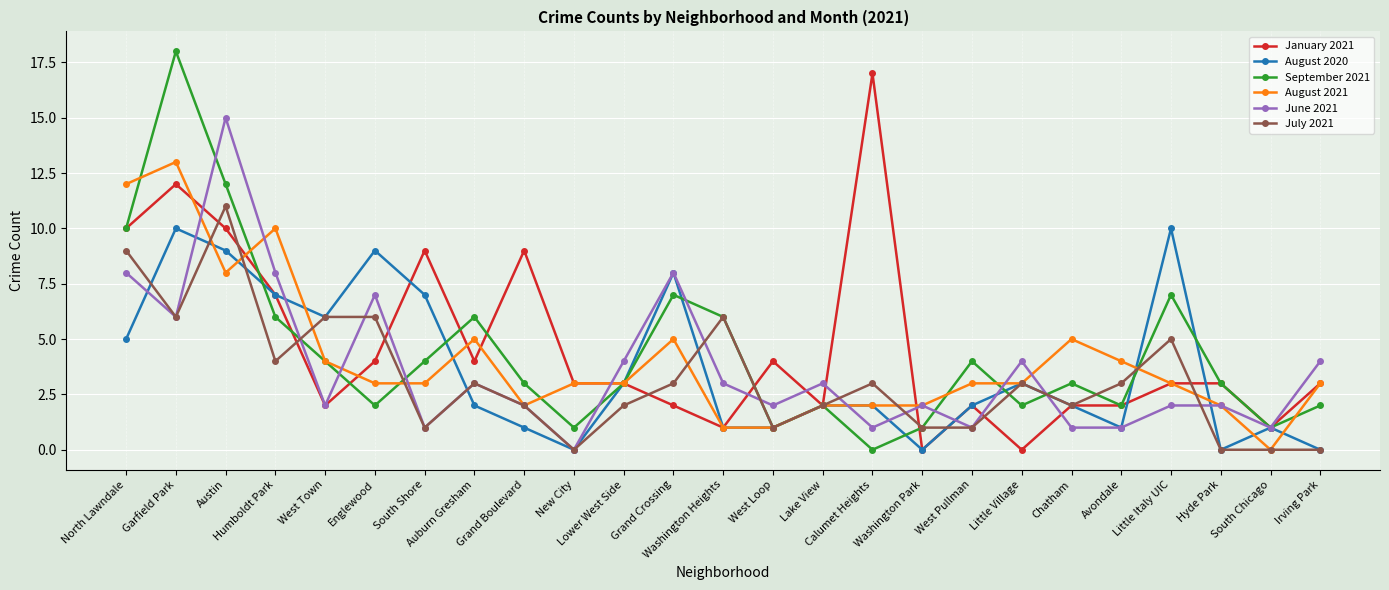

What position from the right is Englewood?

20